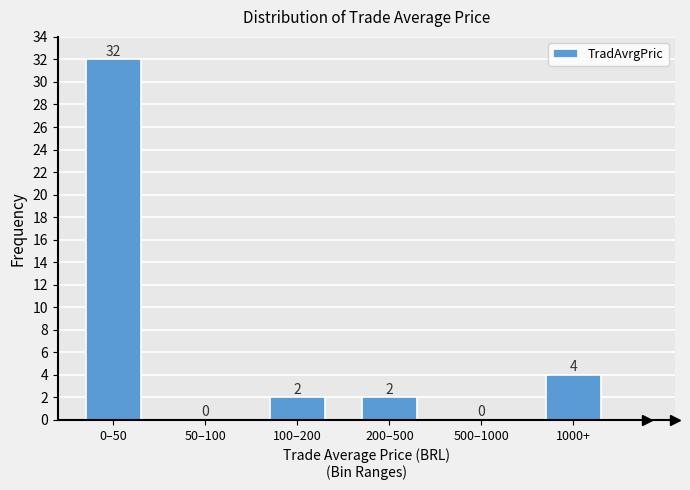

Reading left to right, transcribe all the data shown in this chart.

0–50=32	50–100=0	100–200=2	200–500=2	500–1000=0	1000+=4